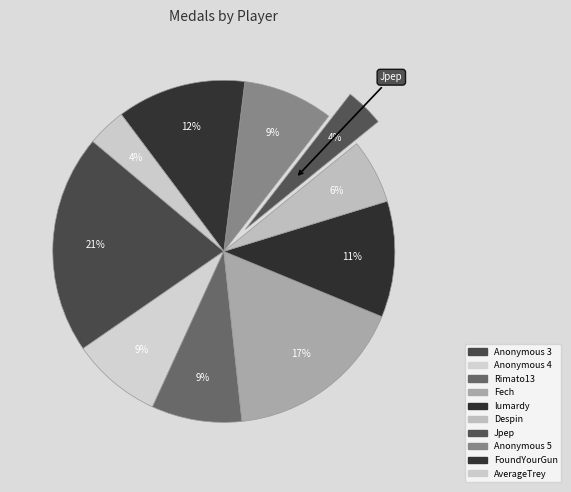

Count the number of slices in the pie.

10